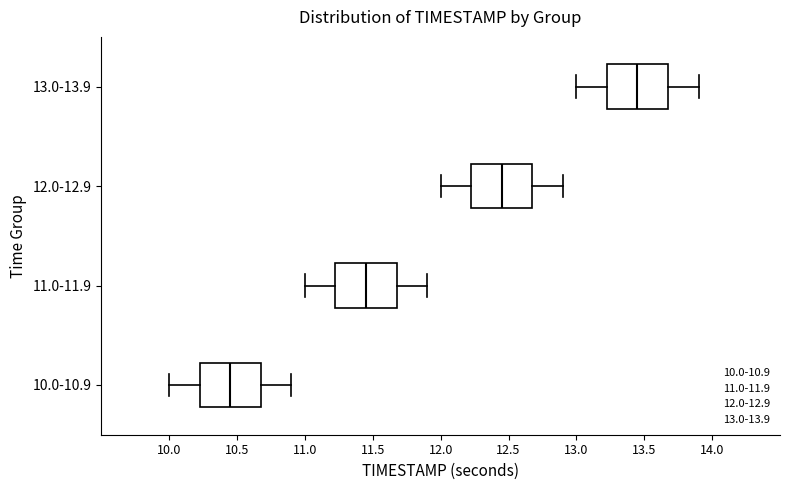

Reading bottom to top, transcribe this box plot: for each box, give where its median line is, the range the box spans, and where its two whiskers end, as read against the x-axis. The values are not printed on the chart, so give them approximately, as read against the axis.

10.0-10.9: median 10.45, box 10.25 to 10.70, whiskers 10.00 to 10.90
11.0-11.9: median 11.45, box 11.25 to 11.70, whiskers 11.00 to 11.90
12.0-12.9: median 12.45, box 12.25 to 12.70, whiskers 12.00 to 12.90
13.0-13.9: median 13.45, box 13.25 to 13.70, whiskers 13.00 to 13.90